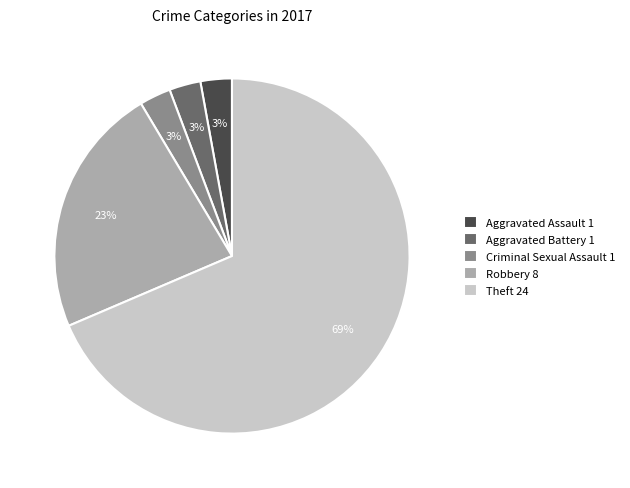

Does any single category account for the majority?

Yes